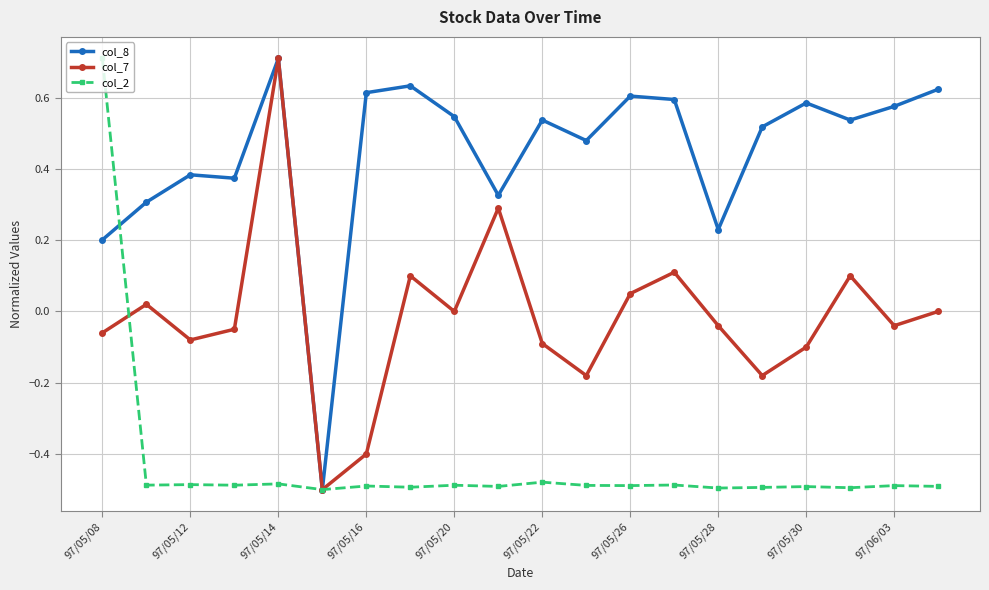

In col_7, how many points are lower than both neighbors (excluding endpoints)?

6